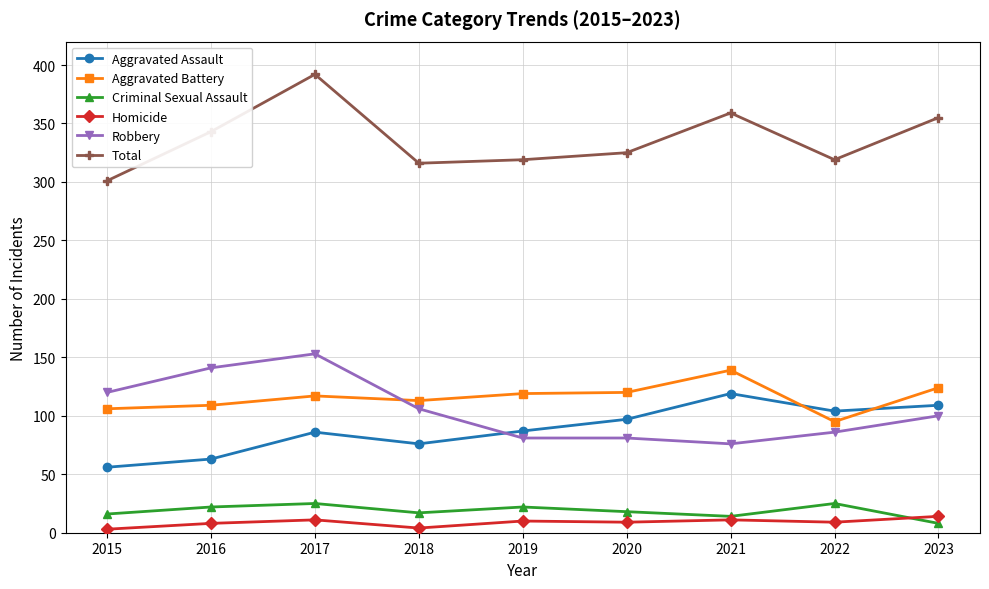

How many categories are shown in the chart?

9